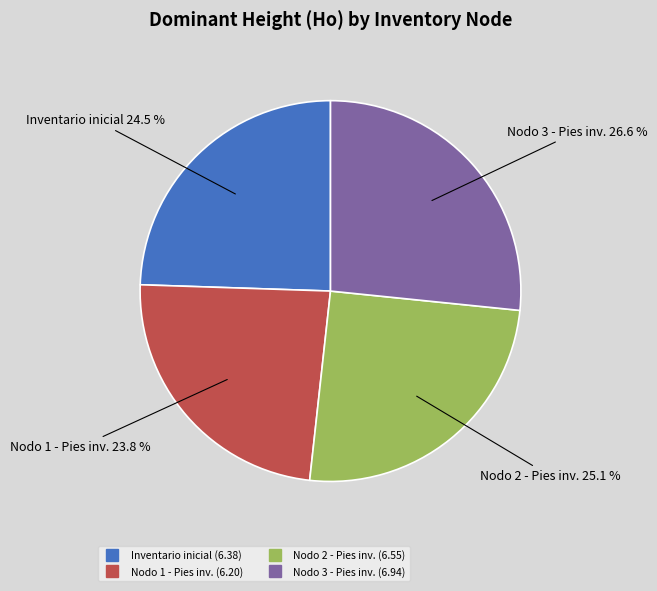

Is there a majority slice in this chart?

No